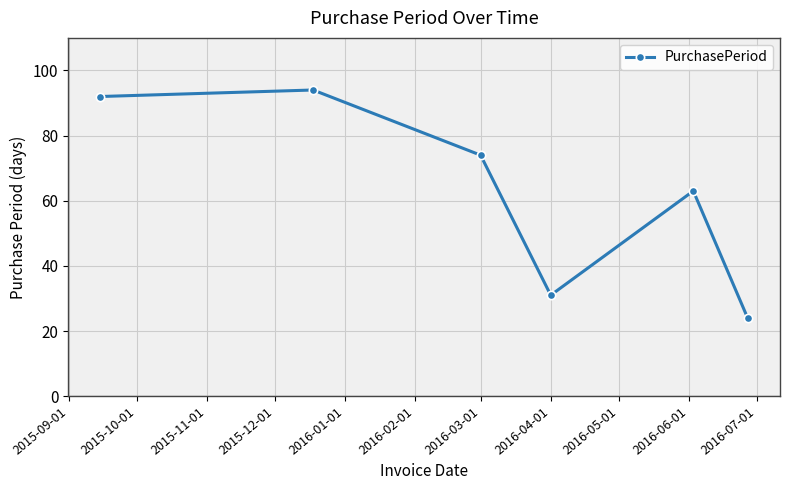

What is the value of the 5th point from the left?

63